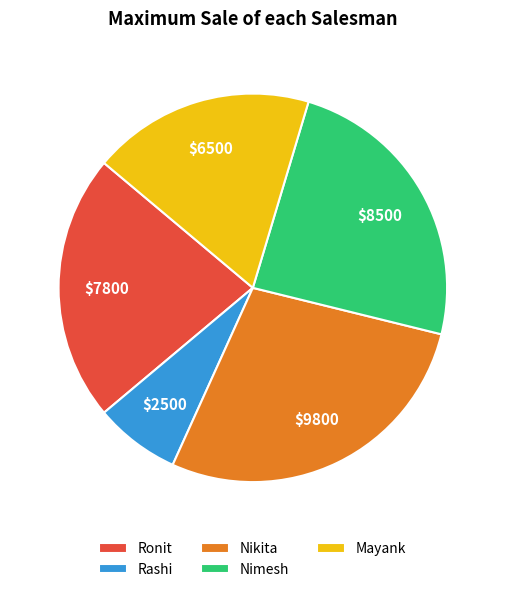

What is the largest slice in the pie chart?

Nikita